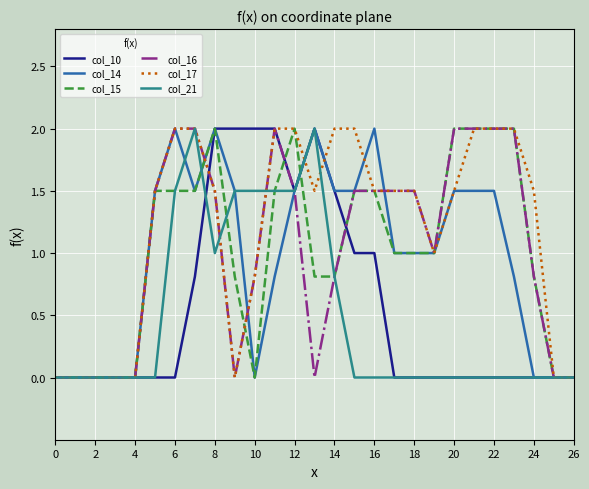

Which series has the largest total across all categories?

col_17